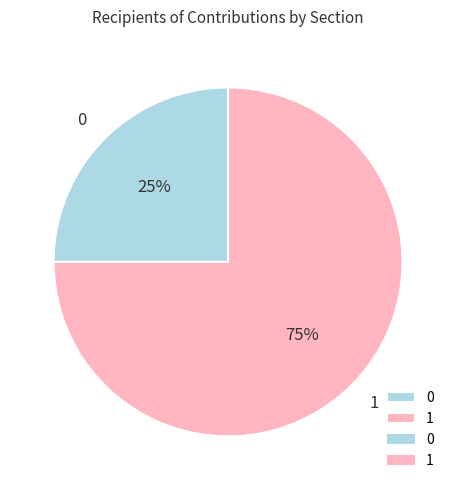

How many slices are in this pie chart?

2